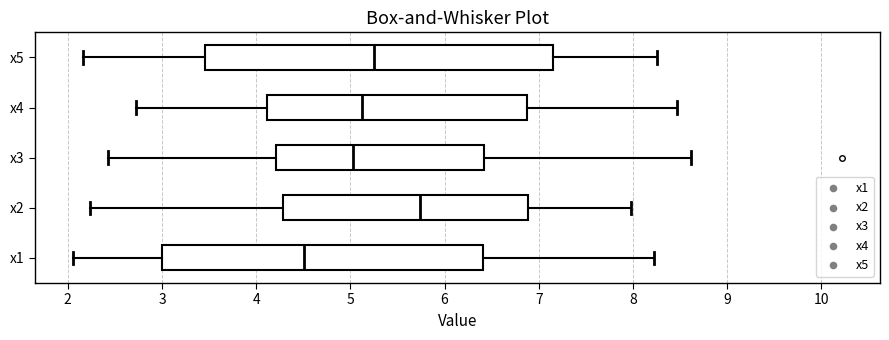

Which box is the widest, from its left edge to its right edge?

x5